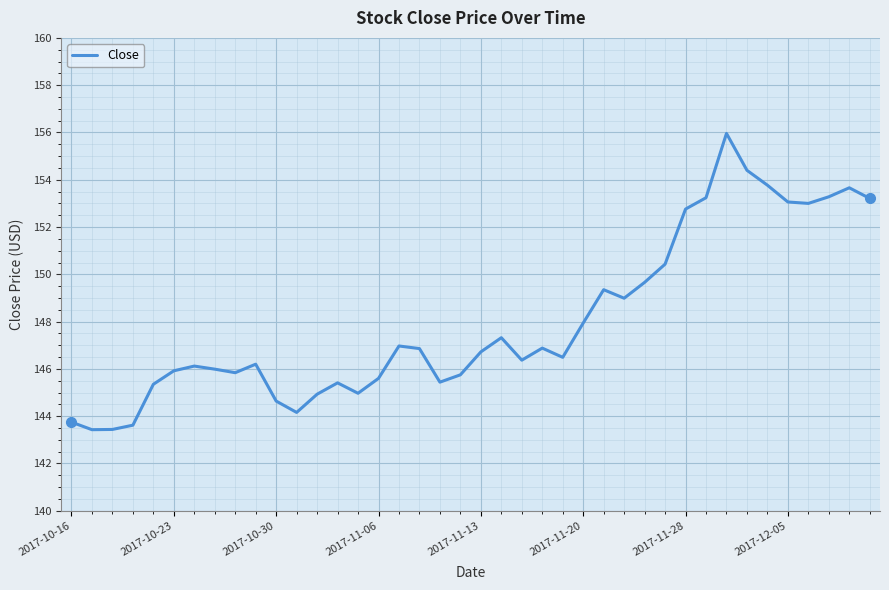

What is the difference between the maximum and minimum values?

12.5